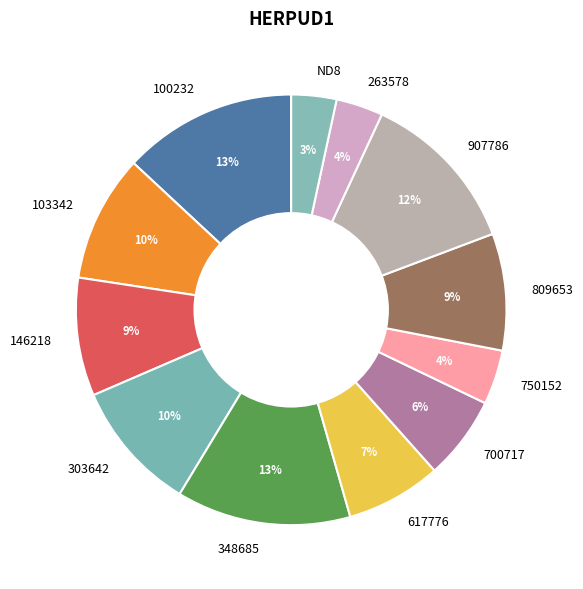

Is there a majority slice in this chart?

No